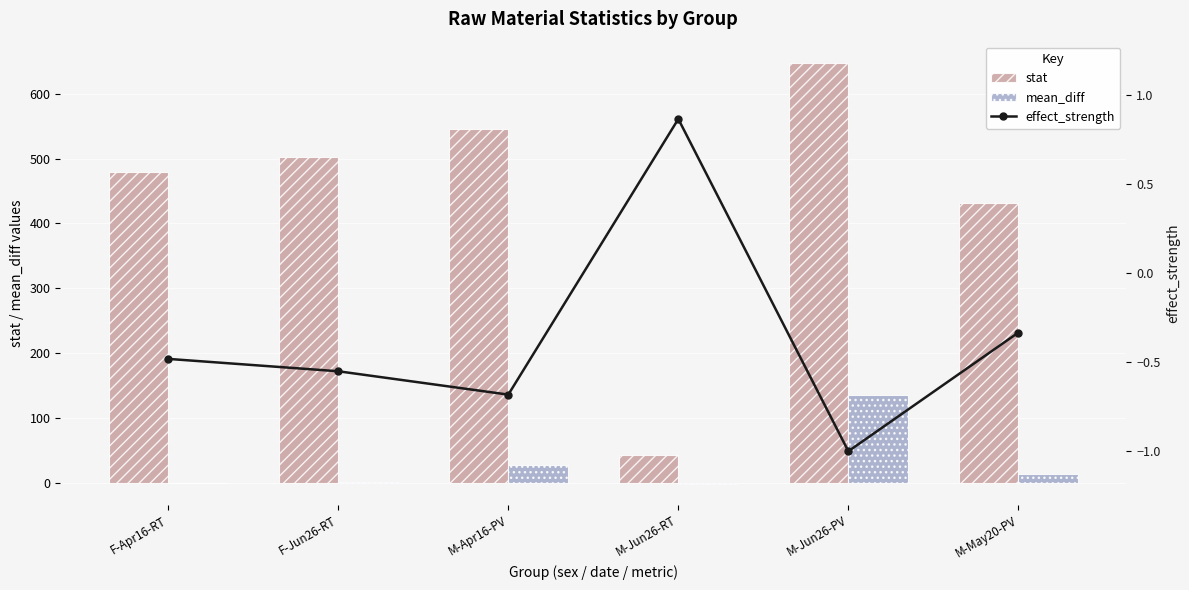

Where does the effect_strength series first go above 0?

M-Jun26-RT